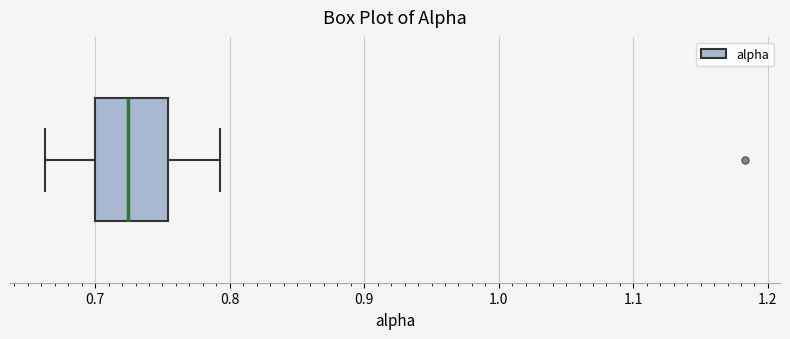

Transcribe this box plot: give where the median line is, the range the box spans, and where the two whiskers end, as read against the x-axis. The values are not printed on the chart, so give them approximately, as read against the axis.

median 0.72, box 0.70 to 0.75, whiskers 0.66 to 0.79